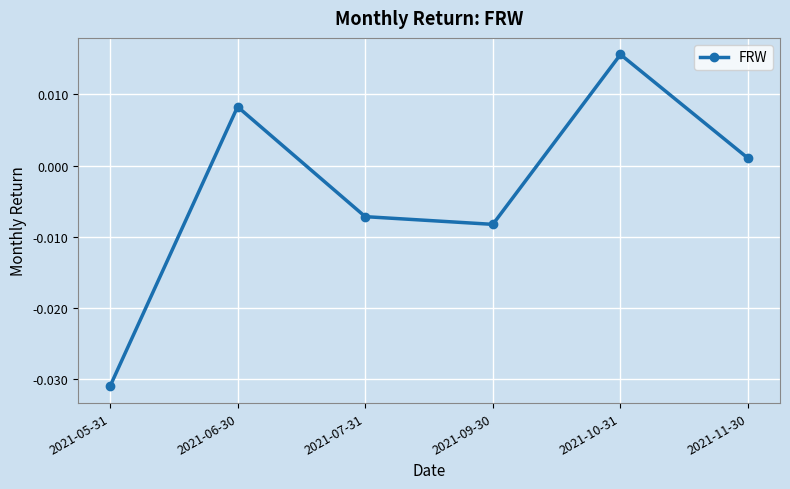

Between 2021-11-30 and 2021-10-31, which is larger?

2021-10-31